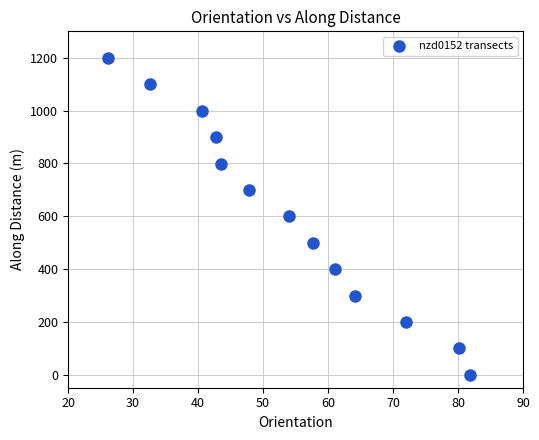

What is the range of Y values (max minus min)?

1198.6